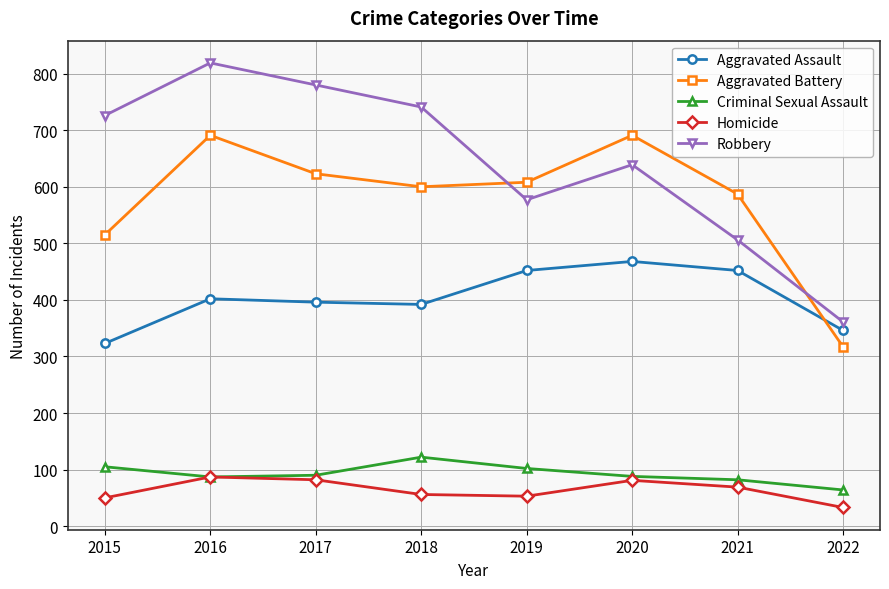

What is the difference between the second highest and minimum values in the Aggravated Battery series?

374